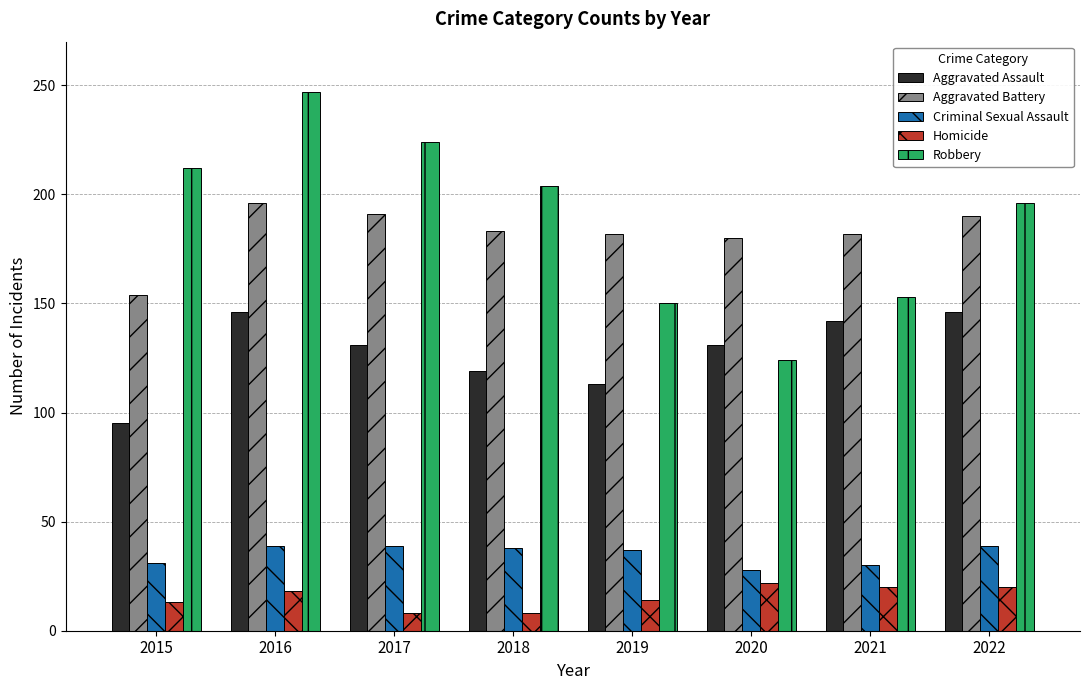

Which series changed the most between 2019 and 2020?

Robbery